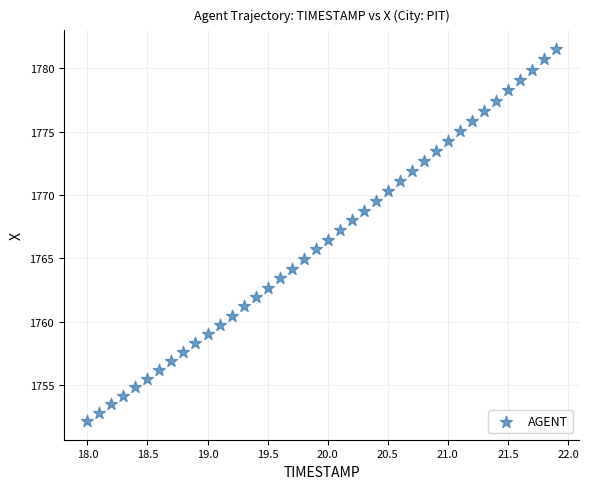

What is the range of X values (max minus min)?

3.9